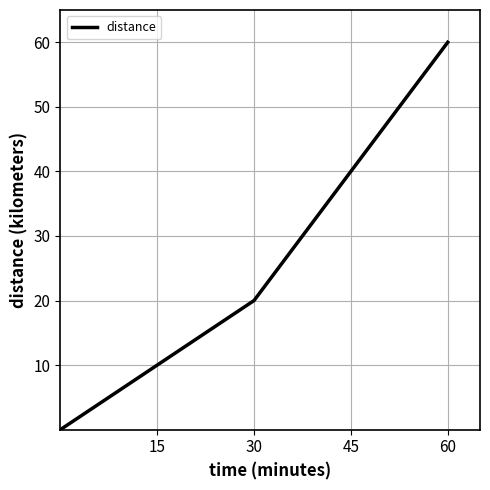

True or false: the data has more than 2 interior local peaks.

False